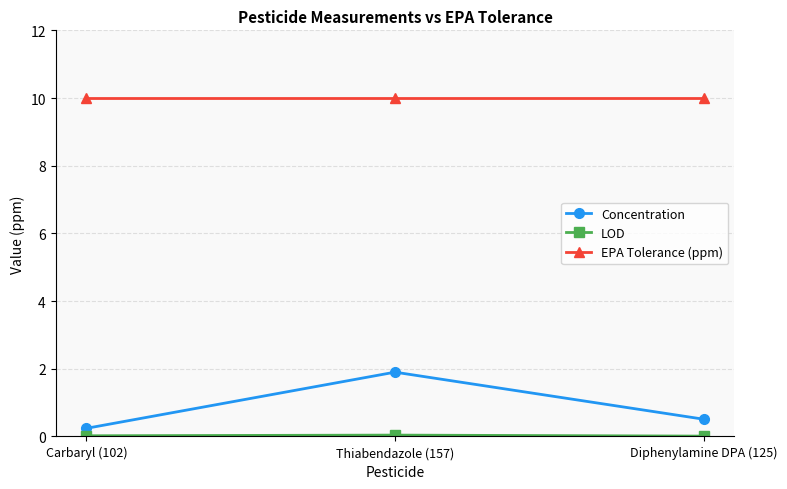

List the labels in order of Concentration value, smallest first.

Carbaryl (102), Diphenylamine DPA (125), Thiabendazole (157)